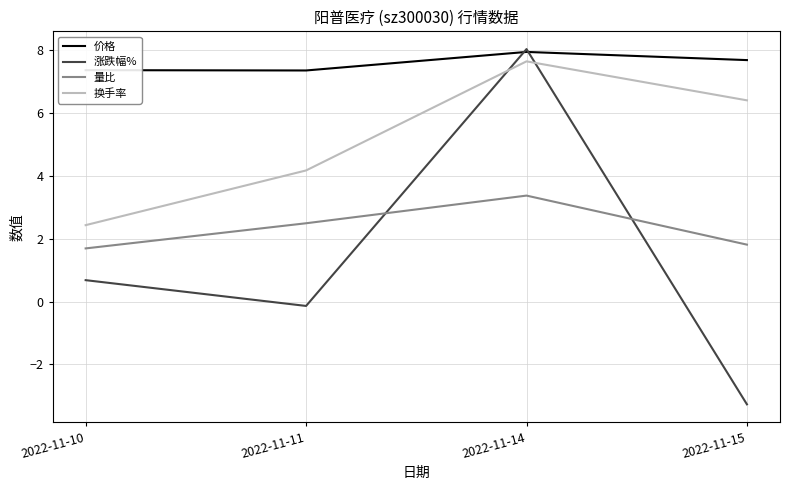

Which series has the largest range (max minus min)?

涨跌幅%